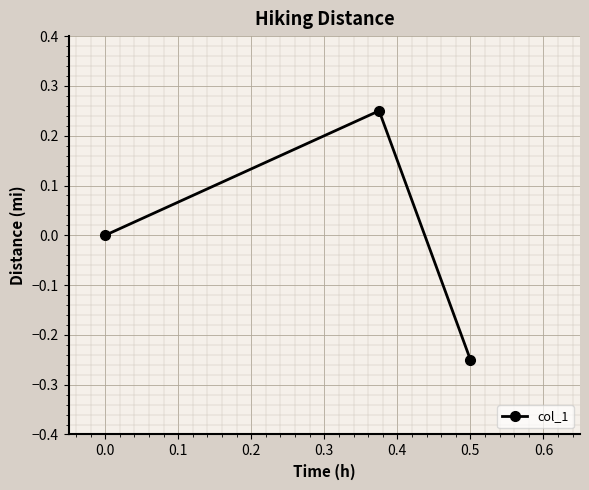

Which category has the lowest value across all series?

0.5